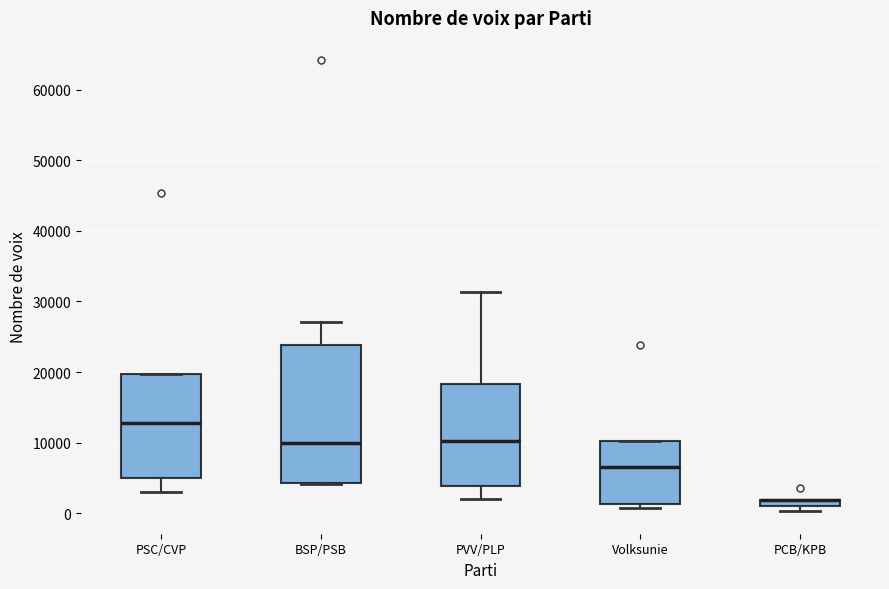

Where is the upper edge of the box for PCB/KPB on the y-axis? The values are not printed on the chart, so give them approximately, as read against the axis.

2000